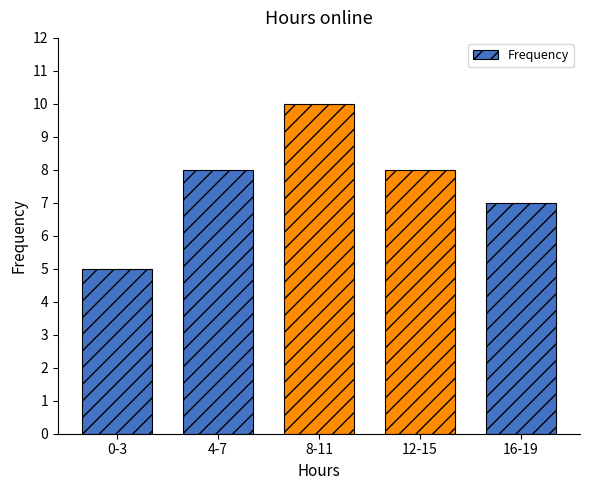

Reading left to right, what are all the values shown in this chart?

0-3=5	4-7=8	8-11=10	12-15=8	16-19=7